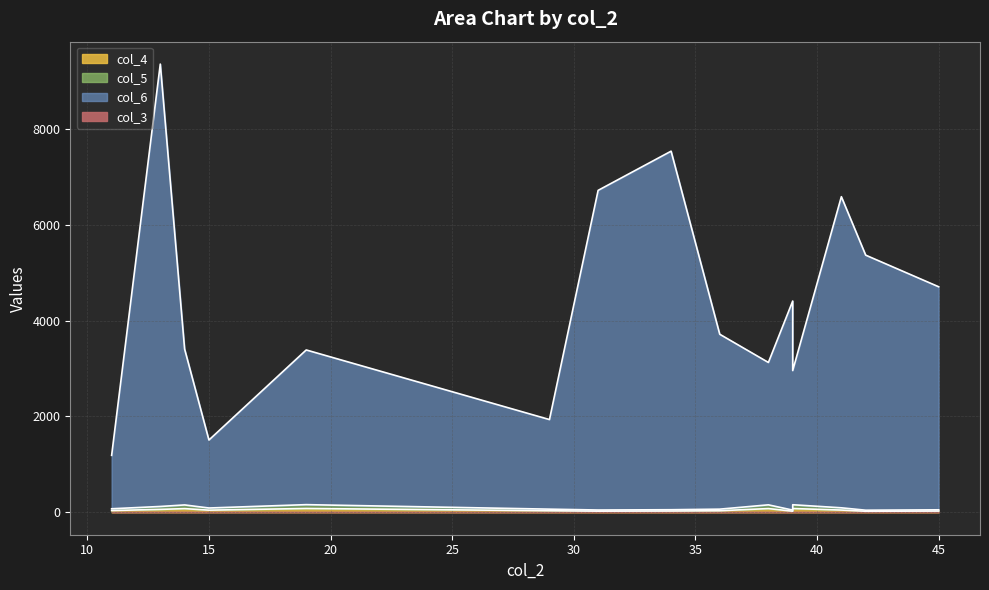

What is the difference between the maximum and second lowest values in the col_4 series?

57